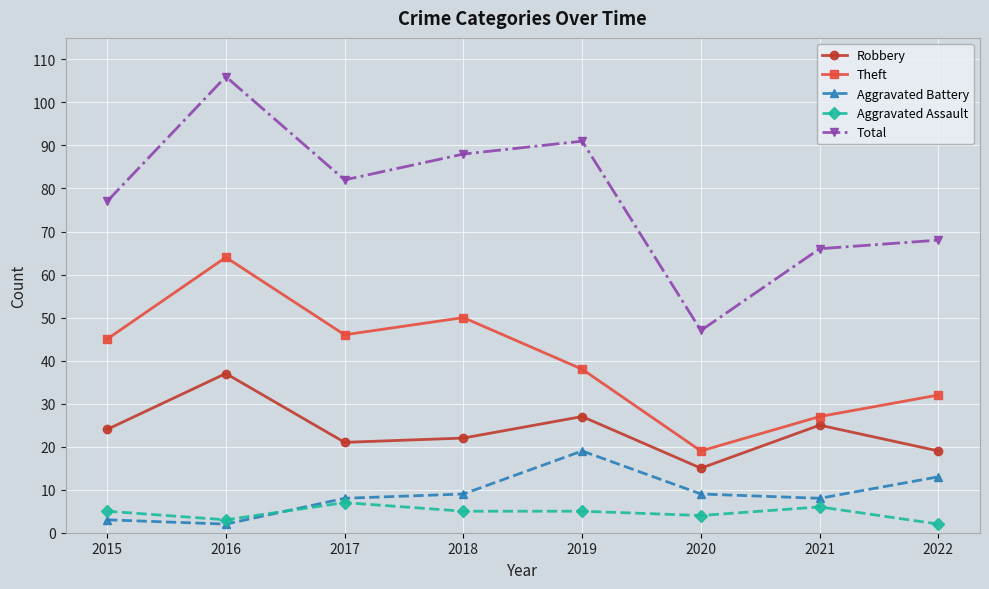

The value of Aggravated Battery at 2017 is 3. True or false?

False